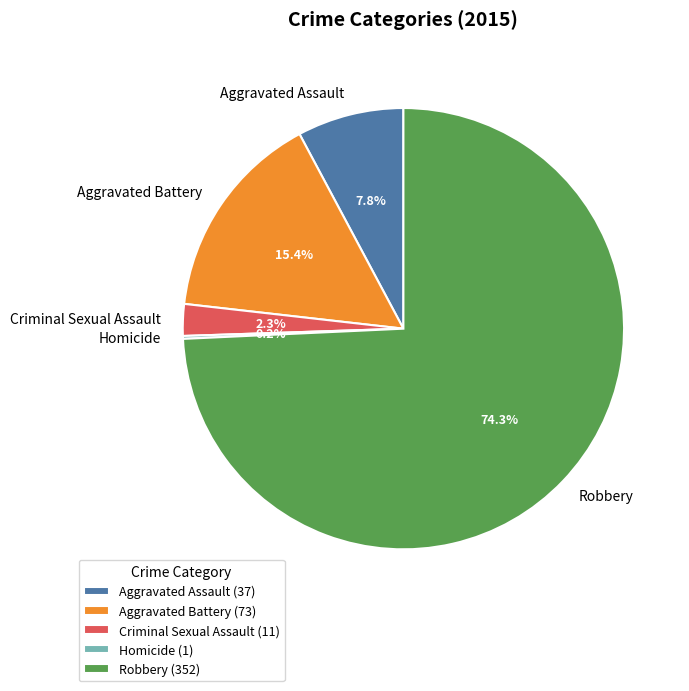

True or false: Robbery accounts for 80% of the total.

False